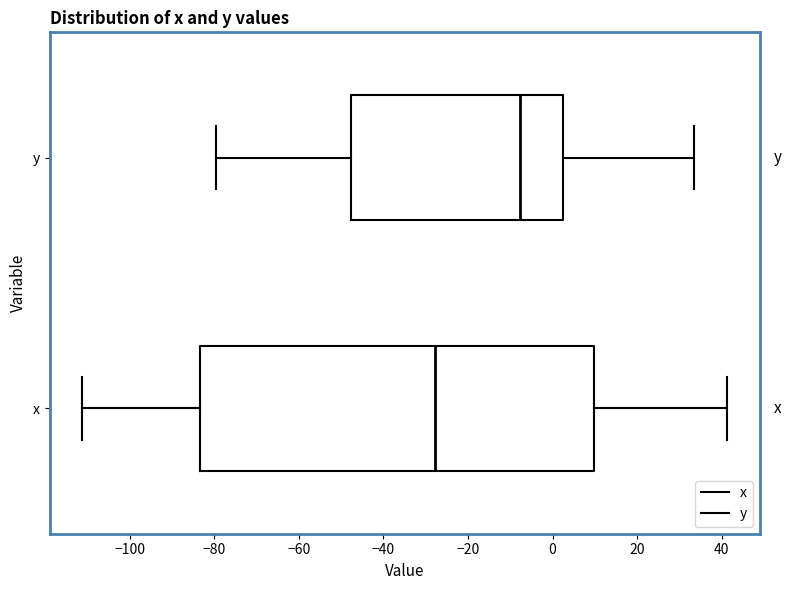

Comparing the boxes themselves (not the whiskers), which one is the widest?

x